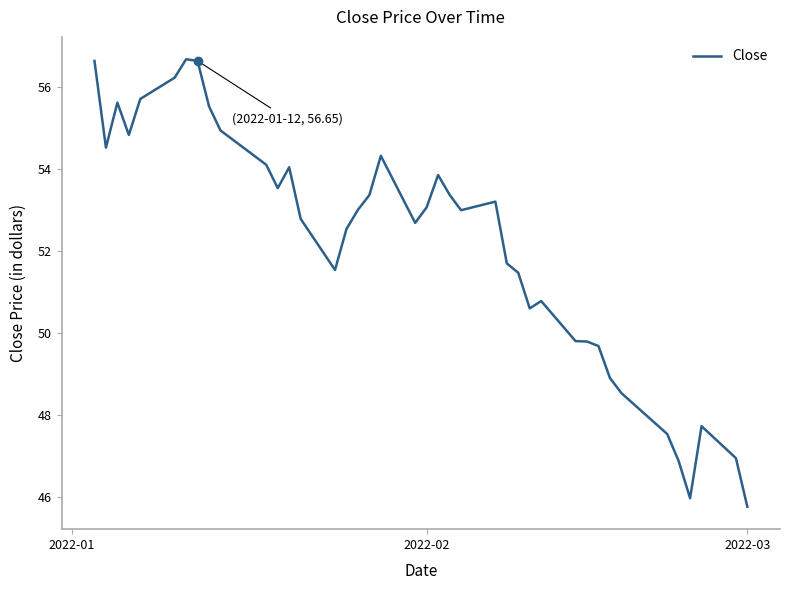

What is the maximum value shown in the chart?

56.7